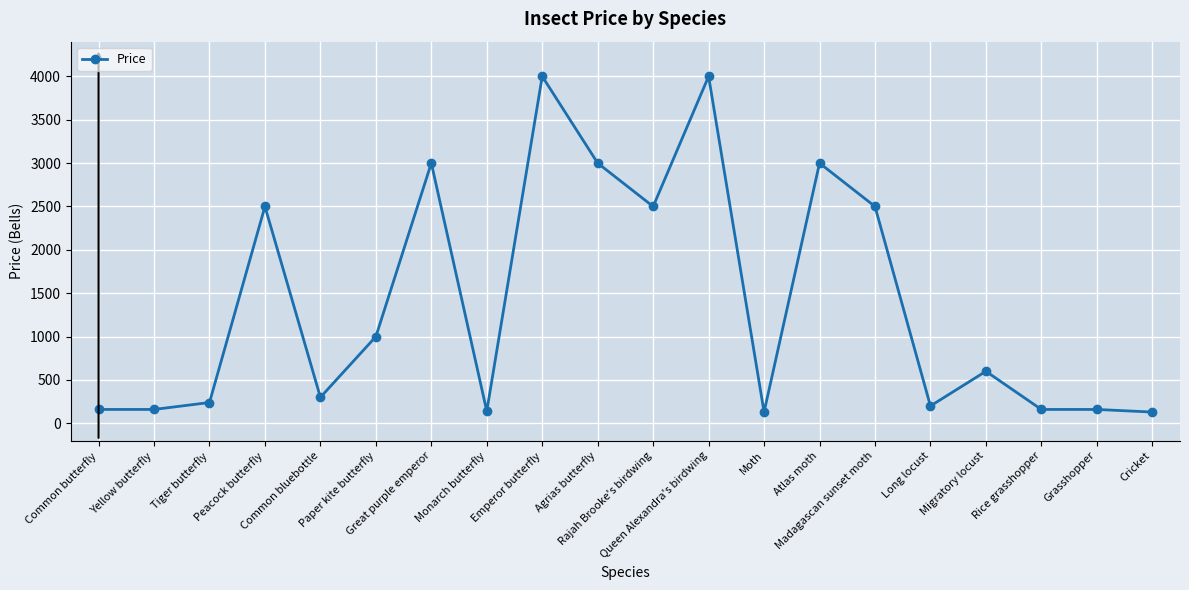

Which has a higher value, Emperor butterfly or Cricket?

Emperor butterfly